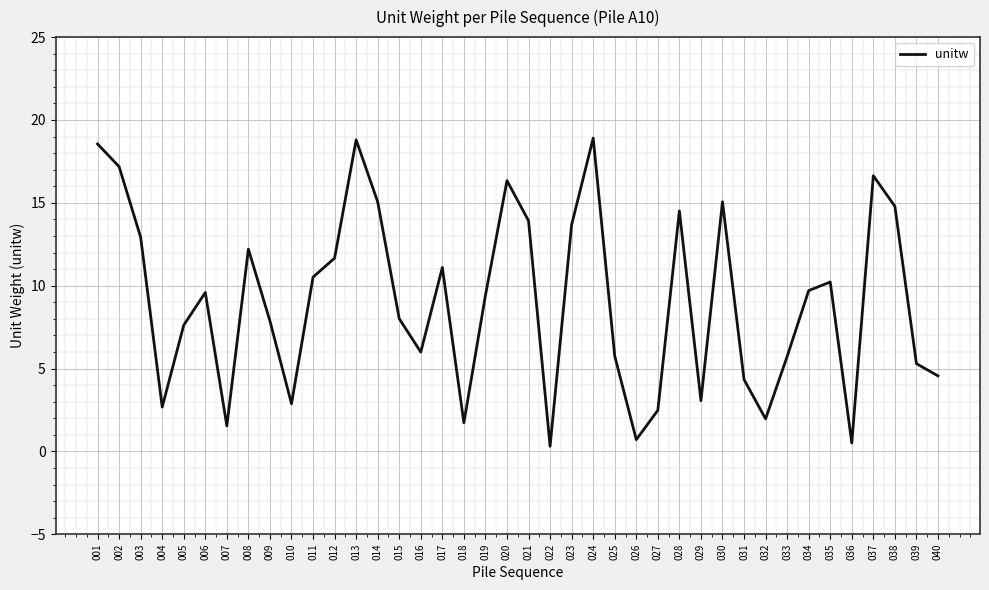

What is the difference between the maximum and minimum values?

18.6